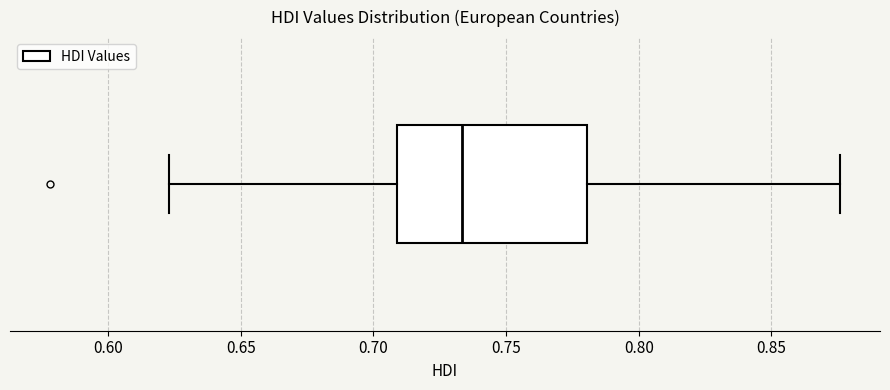

Where does the right whisker of the box end on the x-axis? The values are not printed on the chart, so give them approximately, as read against the axis.

0.875